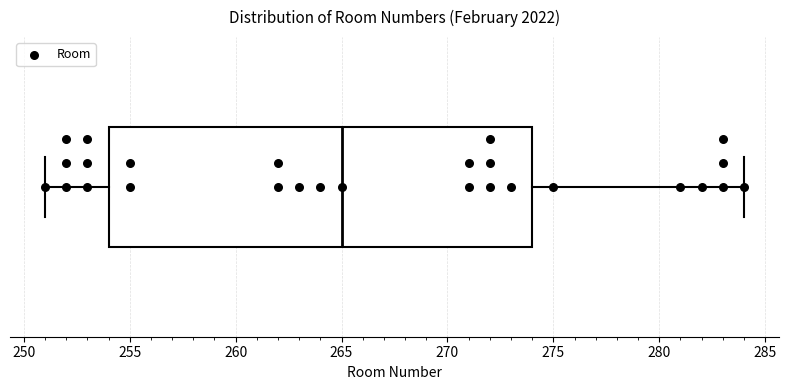

Read this box plot against the x-axis: the position of the median line, the range covered by the box, and the ends of both whiskers. The values are not printed on the chart, so give them approximately, as read against the axis.

median 265, box 254 to 274, whiskers 251 to 284